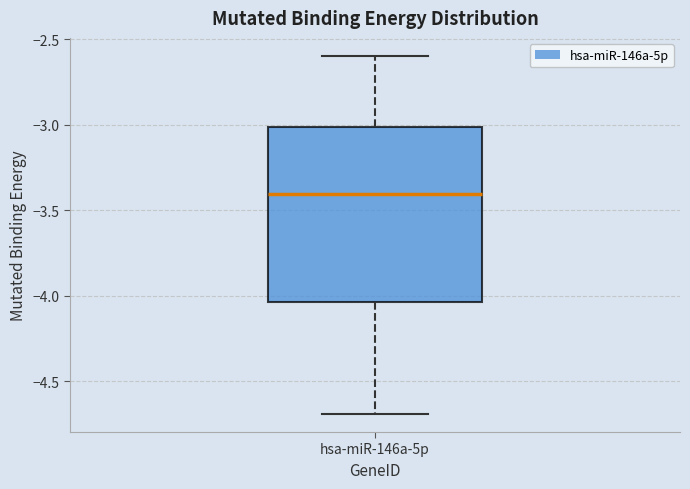

Read this box plot against the y-axis: the position of the median line, the range covered by the box, and the ends of both whiskers. The values are not printed on the chart, so give them approximately, as read against the axis.

median -3.40, box -4.05 to -3.00, whiskers -4.70 to -2.60